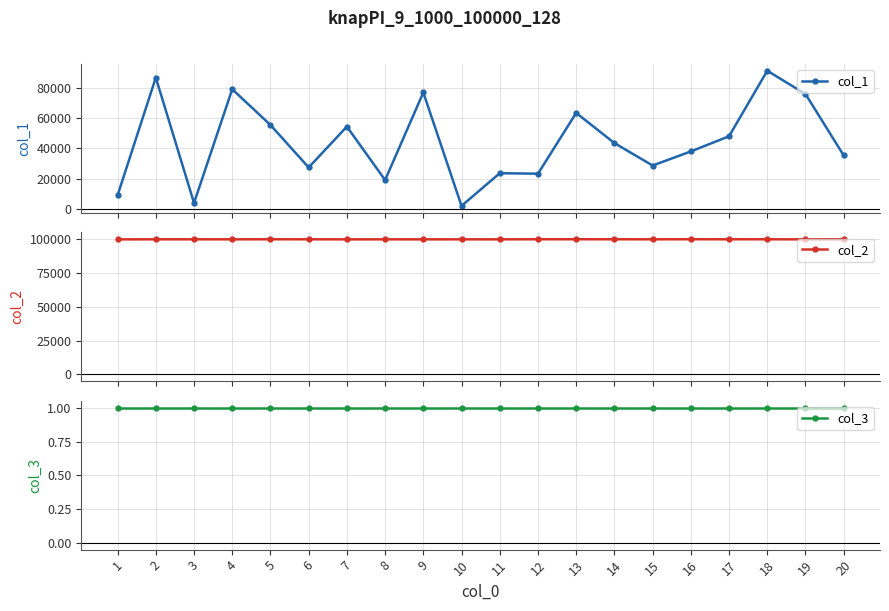

At which category is the sum across all series the highest?

18